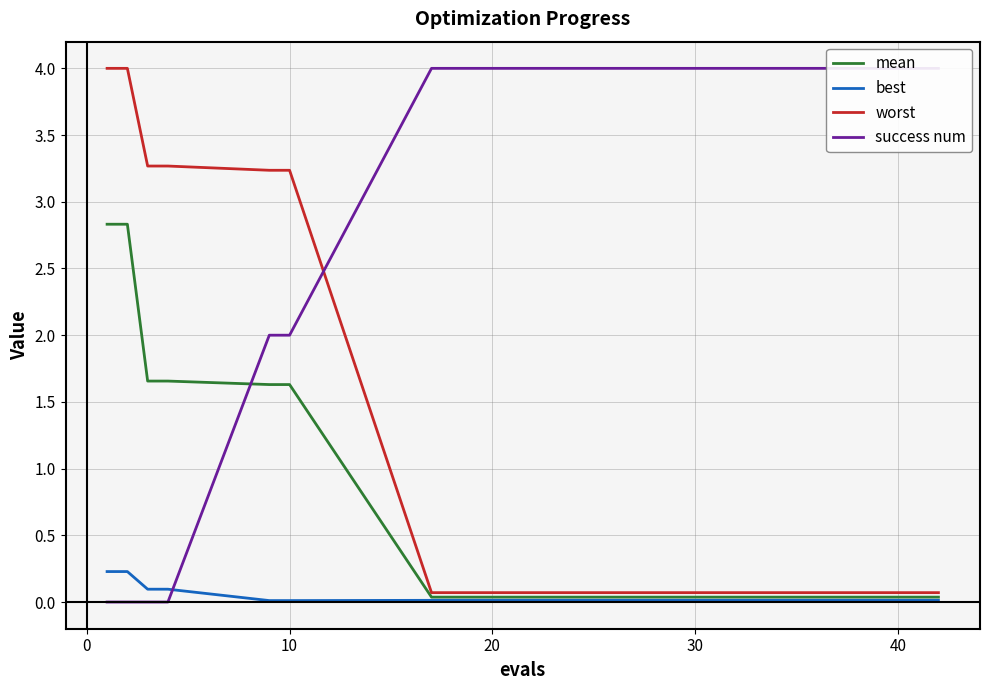

What is the difference between the maximum and minimum values in the best series?

0.2